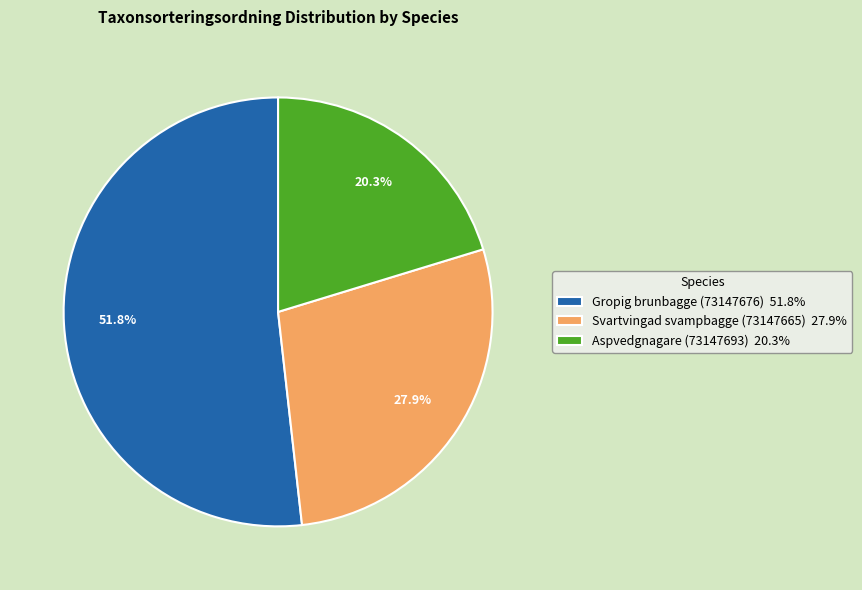

Which slice is the smallest?

Aspvedgnagare (73147693)